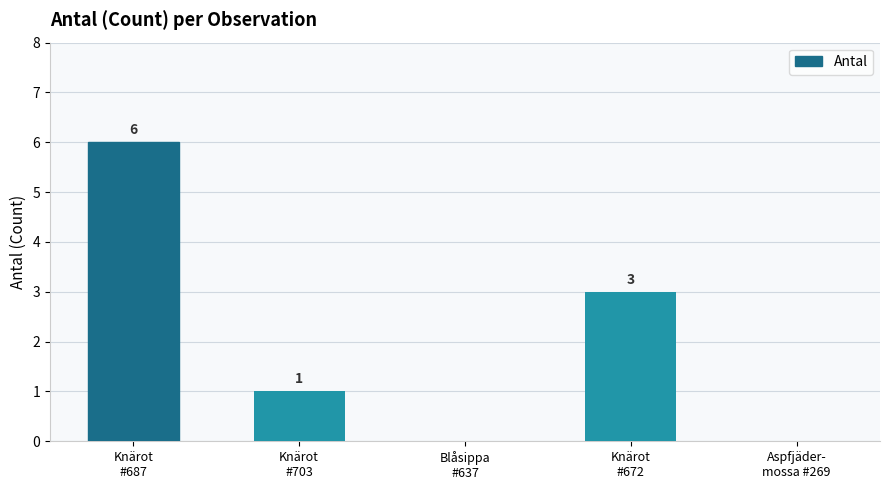

What is the maximum value shown in the chart?

6